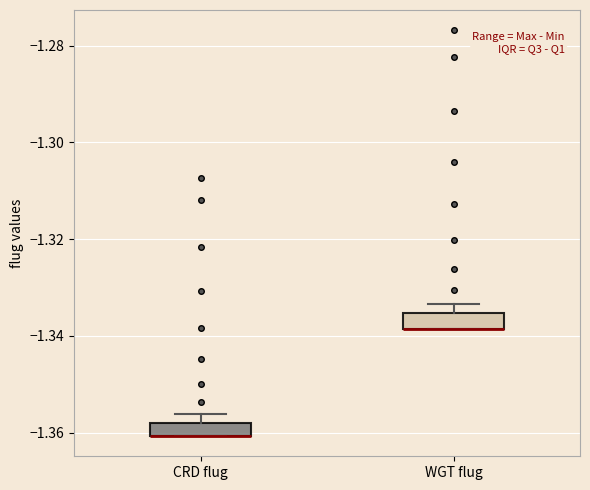

Where is the lower edge of the box for CRD flug on the y-axis? The values are not printed on the chart, so give them approximately, as read against the axis.

-1.360